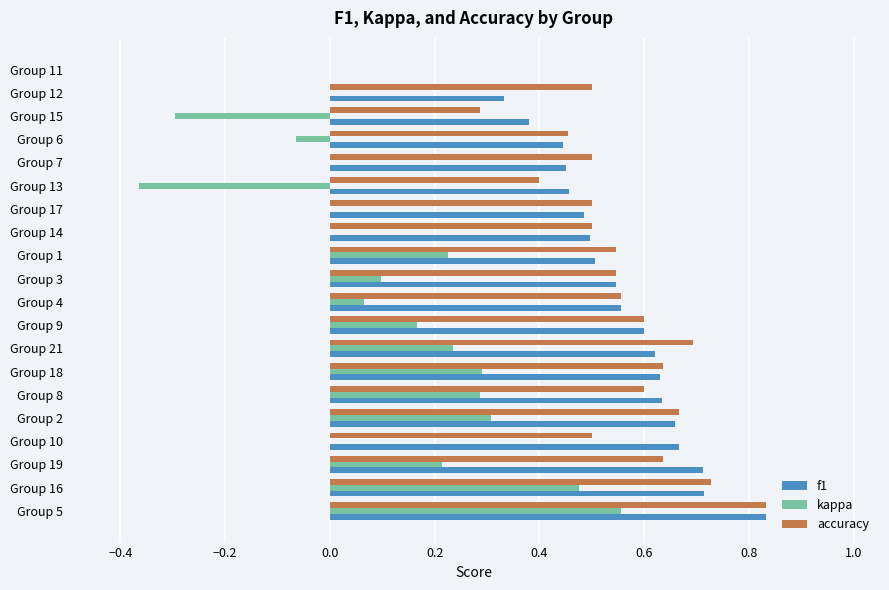

Between Group 8 and Group 17, which series saw the biggest shift?

kappa